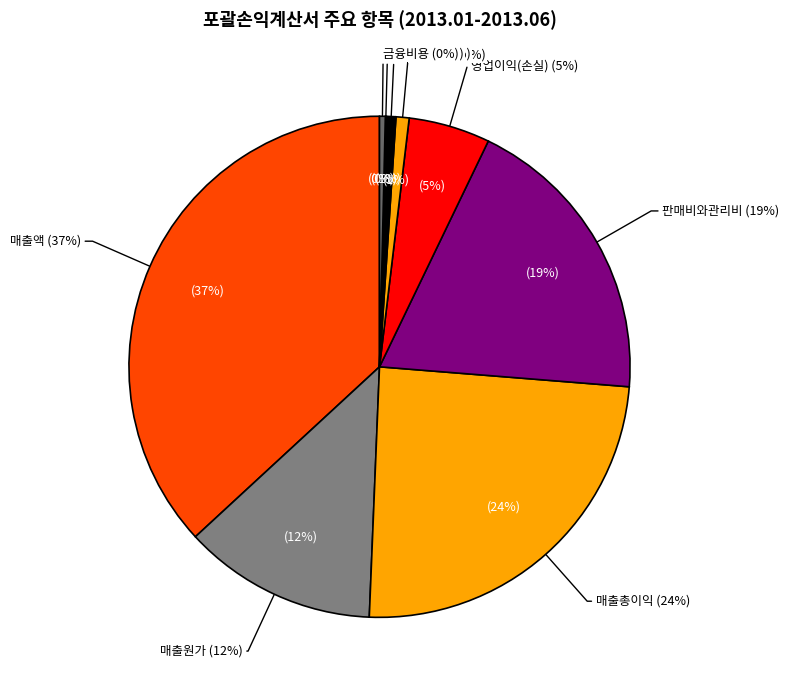

To the nearest percent, what is the combined percentage of 기타수익 and 매출원가?

13%